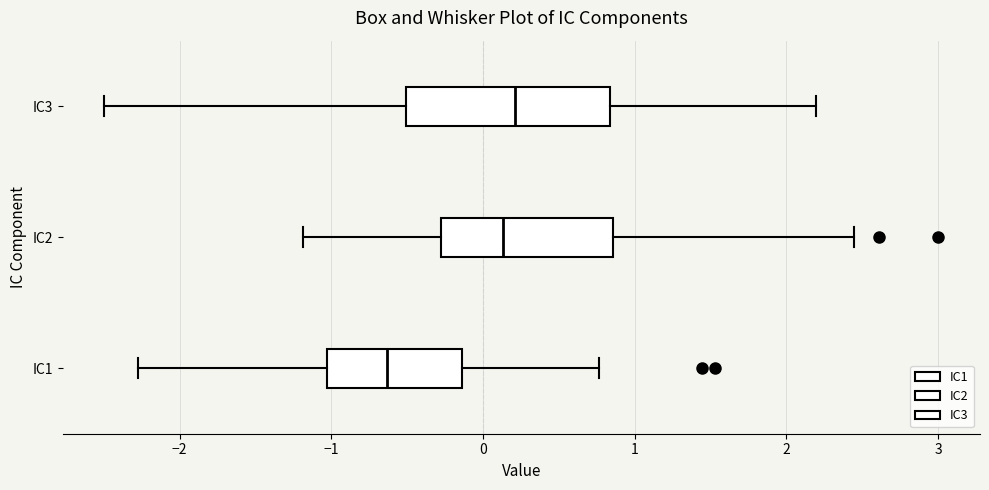

Reading bottom to top, read every box against the x-axis: the position of its median line, the range the box covers, and the ends of its whiskers. The values are not printed on the chart, so give them approximately, as read against the axis.

IC1: median -0.6, box -1.0 to -0.1, whiskers -2.3 to 0.8
IC2: median 0.1, box -0.3 to 0.9, whiskers -1.2 to 2.4
IC3: median 0.2, box -0.5 to 0.8, whiskers -2.5 to 2.2